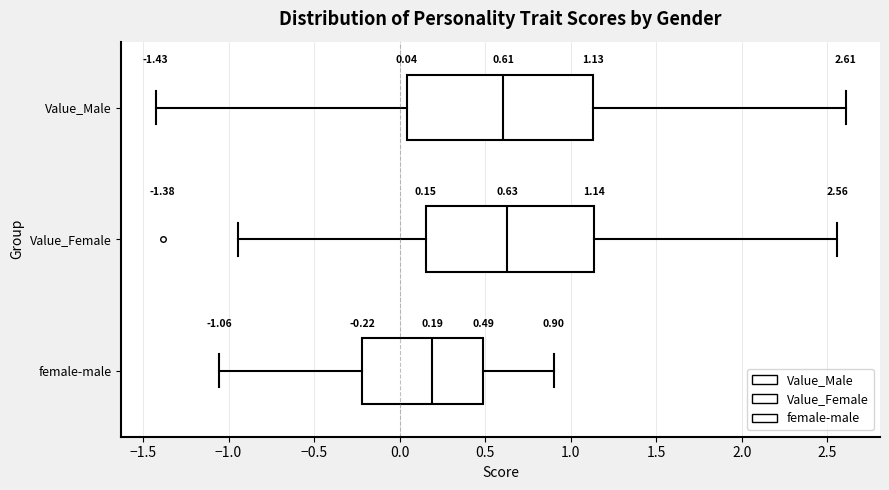

Comparing the boxes themselves (not the whiskers), which one is the widest?

Value_Male